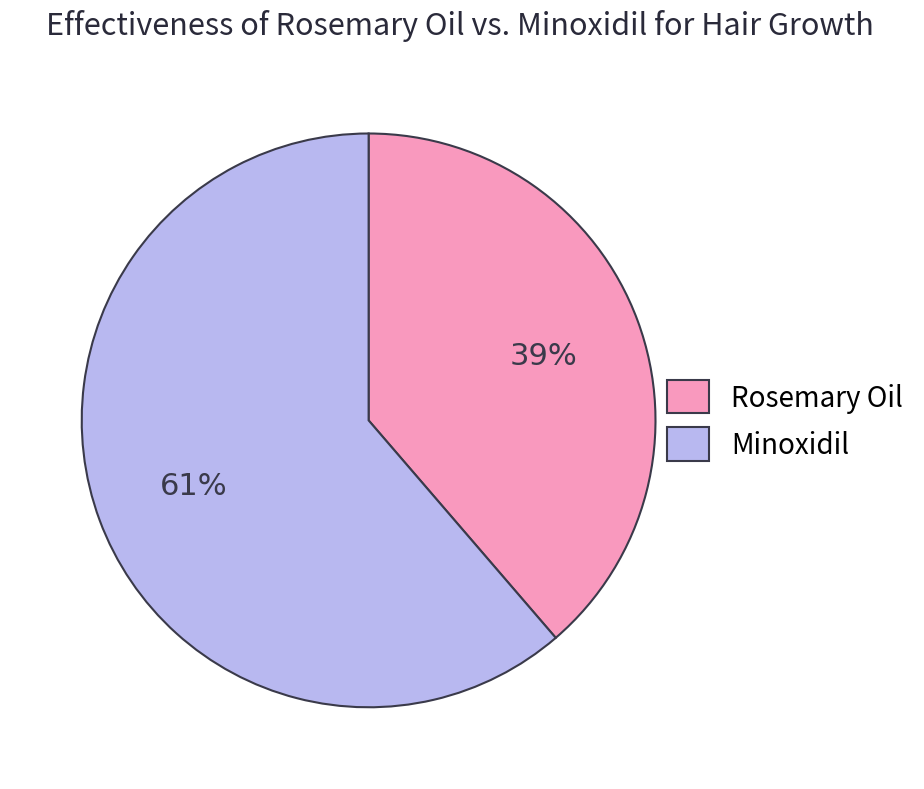

To the nearest percent, what is the combined percentage of Rosemary Oil and Minoxidil?

100%